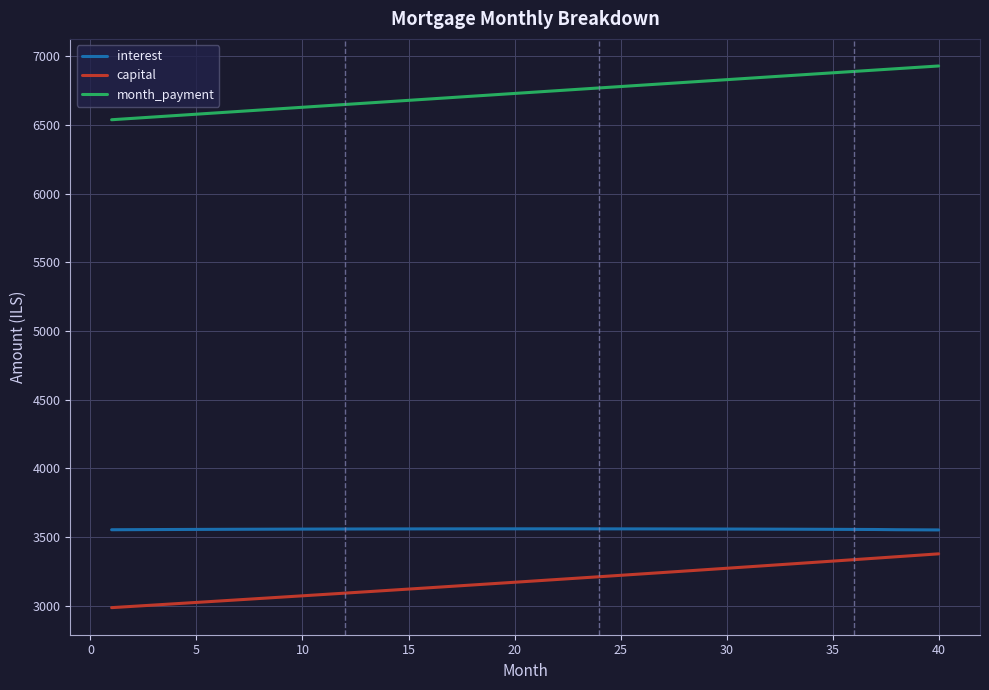

How many values in the interest series are below 3557?

16